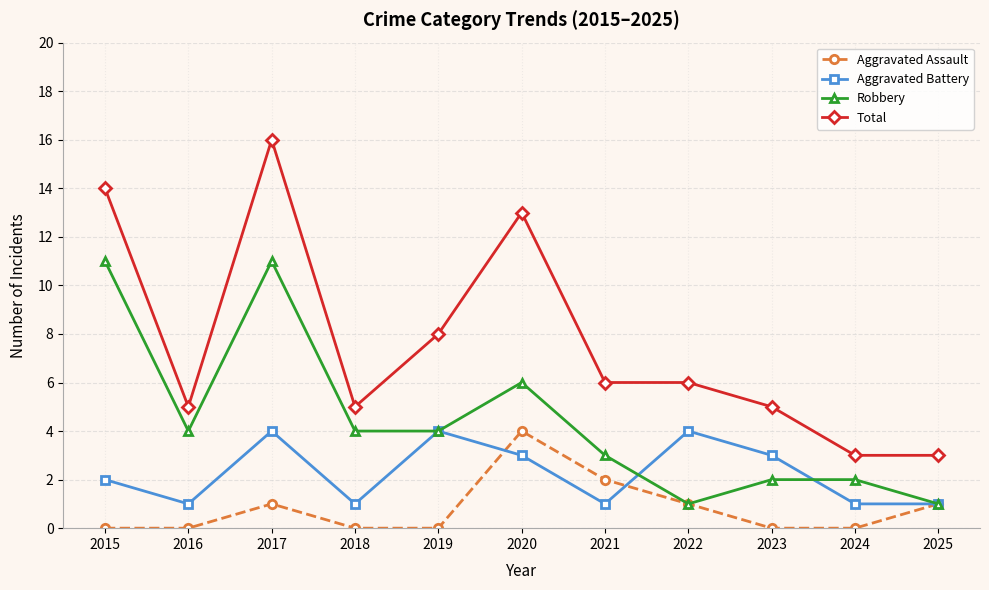

Which series has the largest total across all categories?

Total